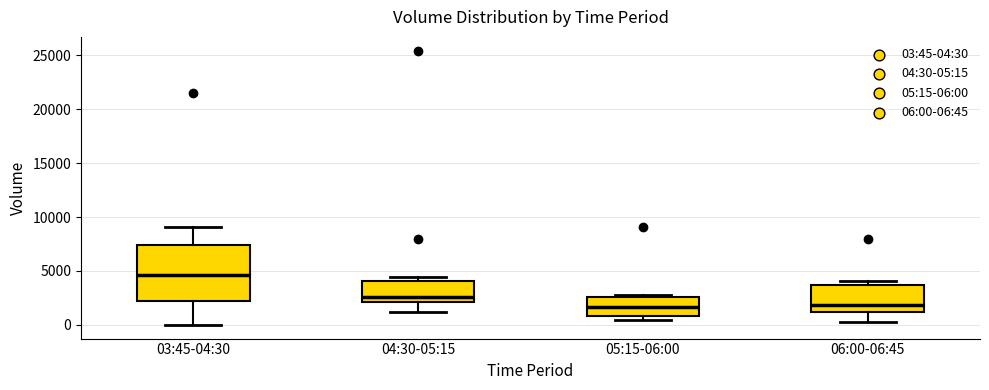

Which box is the tallest, from its lower edge to its upper edge?

03:45-04:30